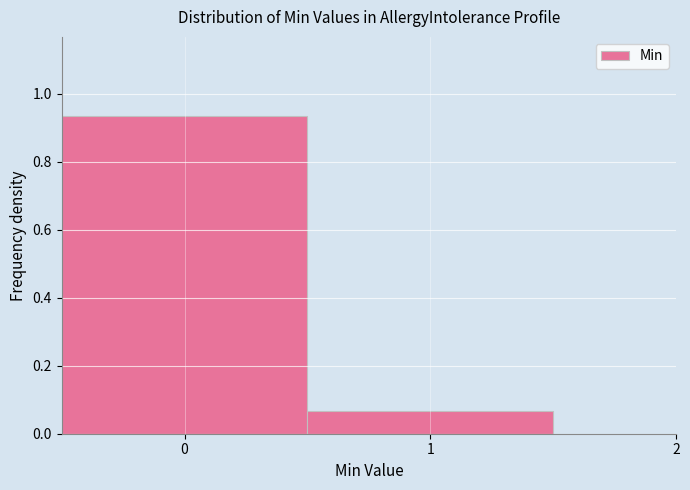

Reading left to right, list every bar in this chart as the range it spans on the x-axis followed by its height. The values are not printed on the chart, so give them approximately, as read against the axis.

-0.5 to 0.5: 0.94
0.5 to 1.5: 0.06